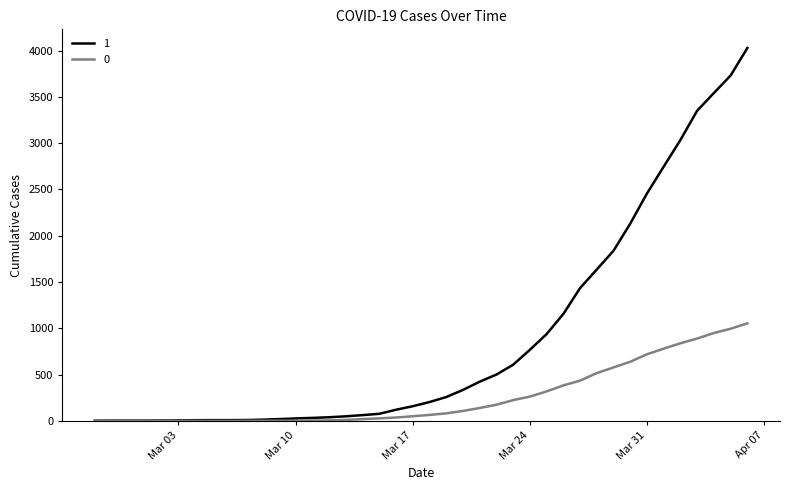

Which series has the largest range (max minus min)?

1